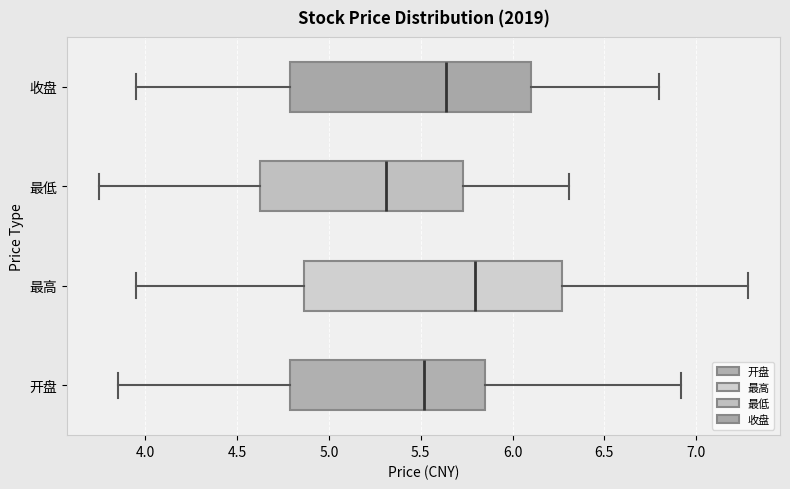

Reading bottom to top, read every box against the x-axis: the position of its median line, the range the box covers, and the ends of its whiskers. The values are not printed on the chart, so give them approximately, as read against the axis.

开盘: median 5.50, box 4.80 to 5.85, whiskers 3.85 to 6.90
最高: median 5.80, box 4.85 to 6.25, whiskers 3.95 to 7.30
最低: median 5.30, box 4.65 to 5.75, whiskers 3.75 to 6.30
收盘: median 5.65, box 4.80 to 6.10, whiskers 3.95 to 6.80